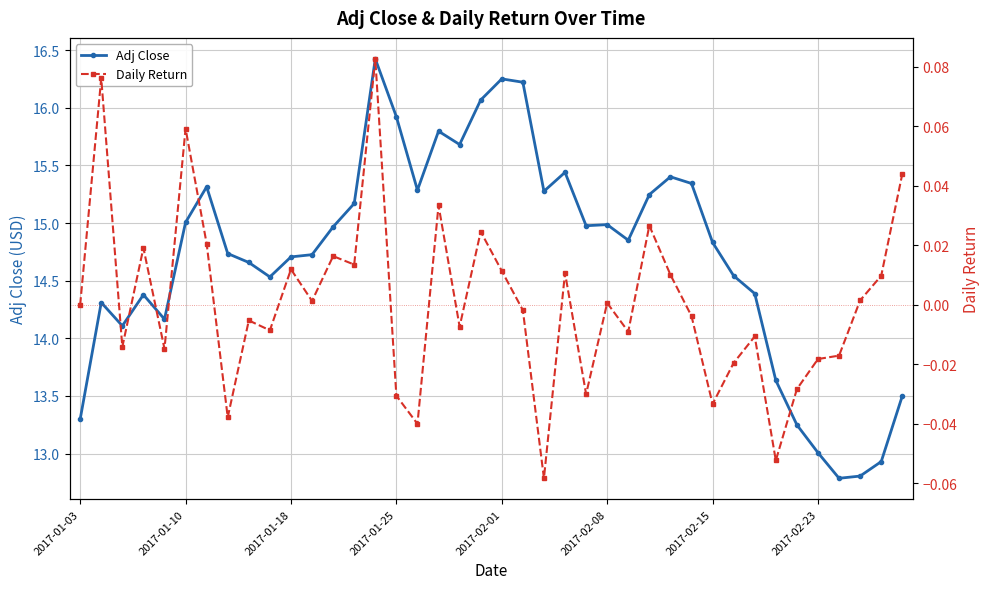

True or false: Daily Return has more than 2 points higher than both neighbors.

True